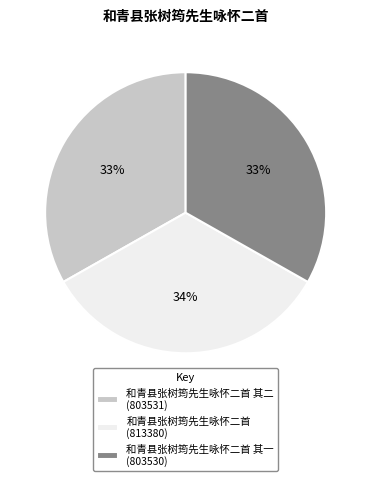

Does any single category account for the majority?

No